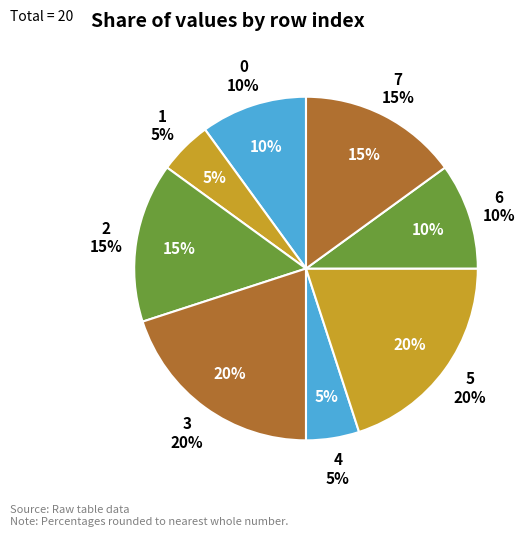

The 5 slice represents 28% of the pie. True or false?

False